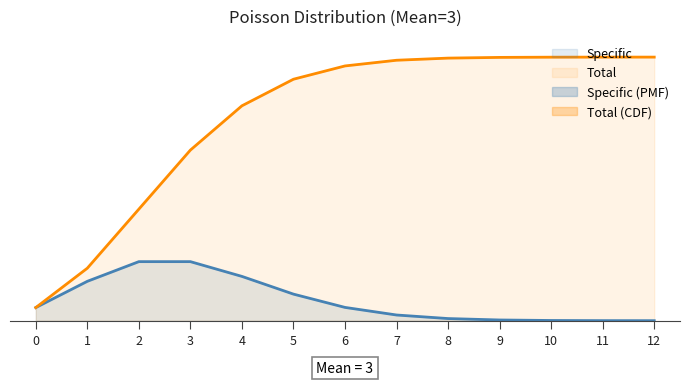

What is the sum of all Specific values?

1.0